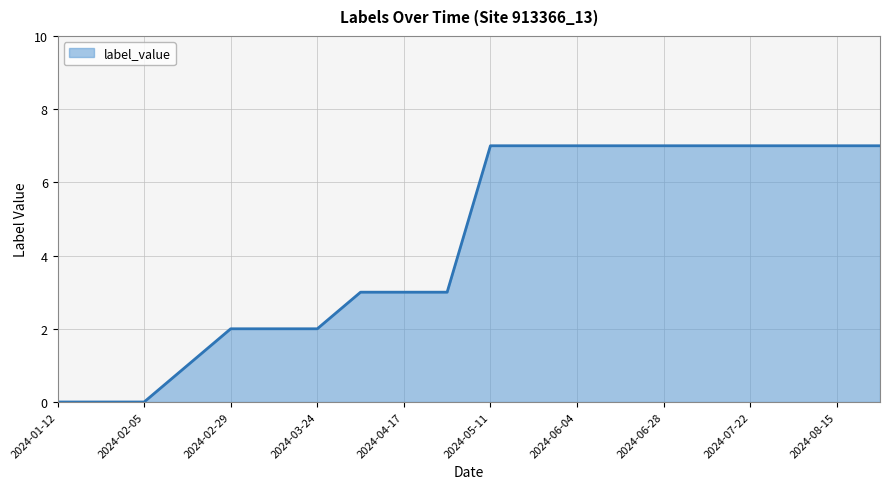

What is the maximum value shown in the chart?

7